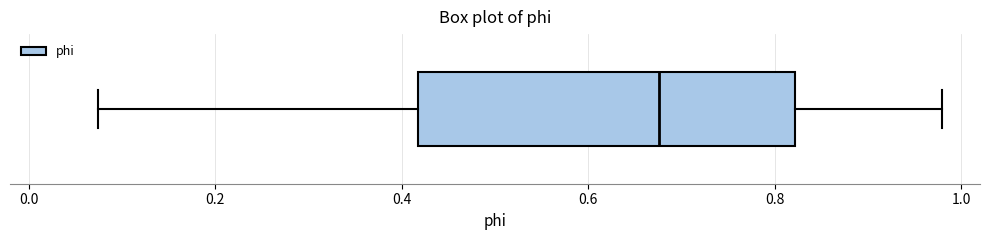

Transcribe this box plot: give where the median line is, the range the box spans, and where the two whiskers end, as read against the x-axis. The values are not printed on the chart, so give them approximately, as read against the axis.

median 0.68, box 0.42 to 0.82, whiskers 0.08 to 0.98